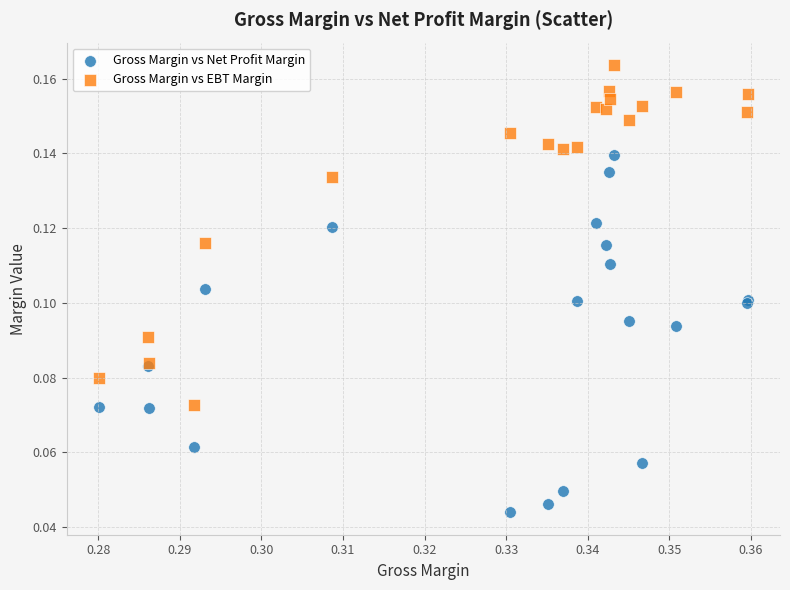

Which series has the widest spread of Y values?

Gross Margin vs Net Profit Margin